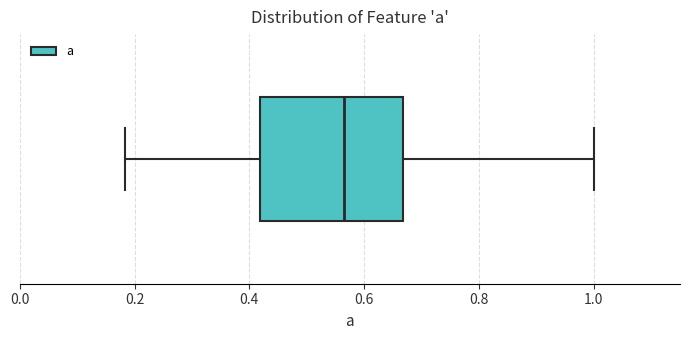

Transcribe this box plot: give where the median line is, the range the box spans, and where the two whiskers end, as read against the x-axis. The values are not printed on the chart, so give them approximately, as read against the axis.

median 0.56, box 0.42 to 0.66, whiskers 0.18 to 1.00